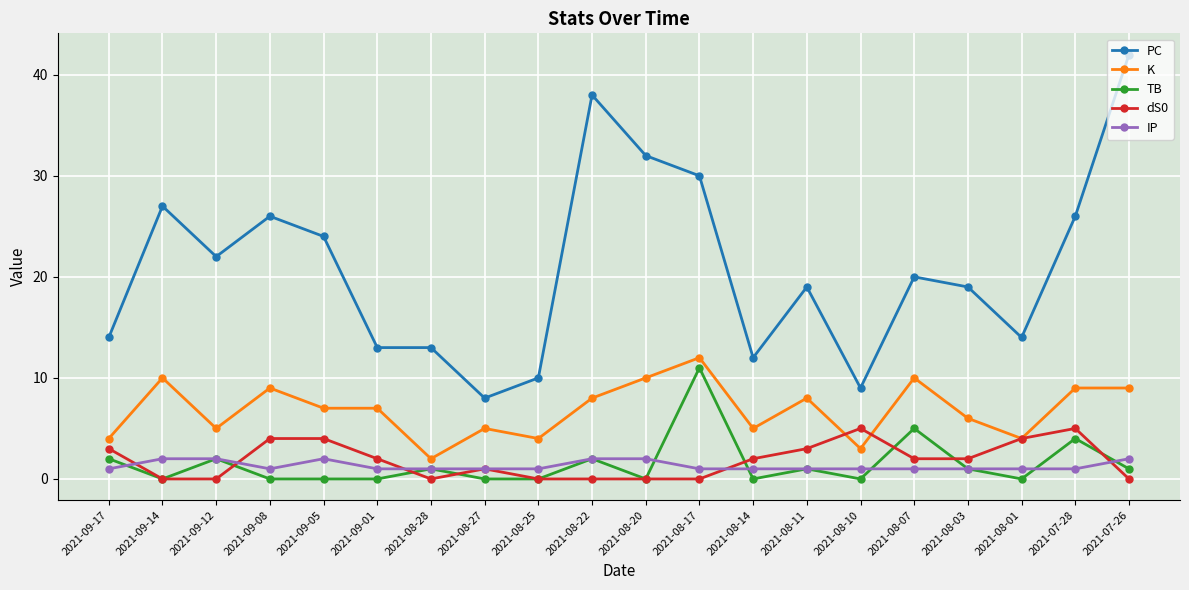

Is it true that dS0 equals 1 at 2021-08-27?

True